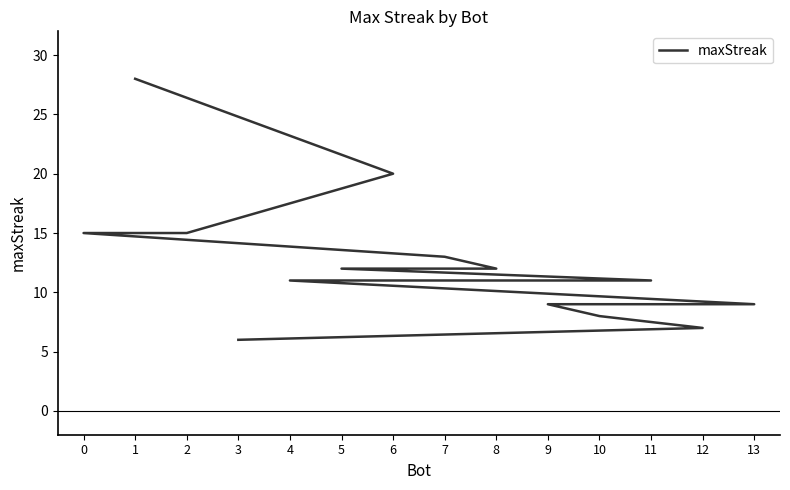

What is the difference between the second highest and second lowest values?

13